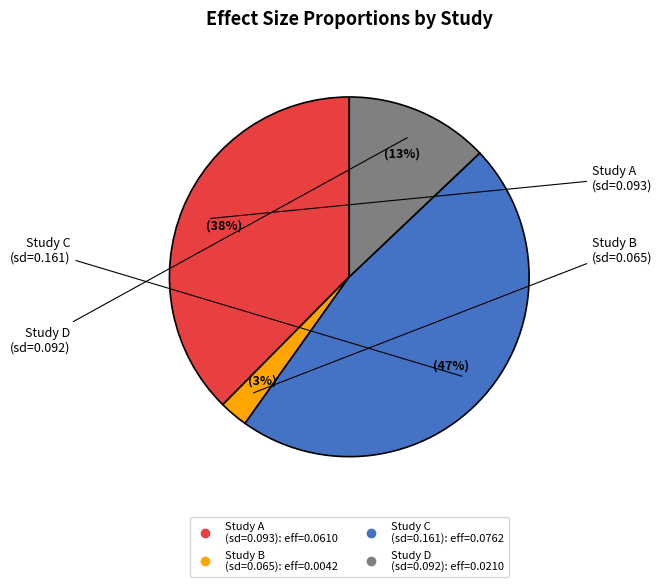

Does any single category account for the majority?

No